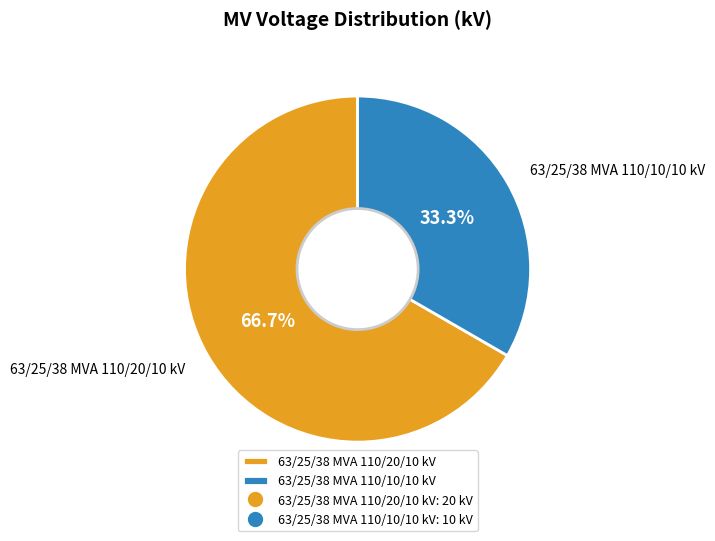

Do 63/25/38 MVA 110/20/10 kV and 63/25/38 MVA 110/10/10 kV together represent more than half of the pie?

Yes